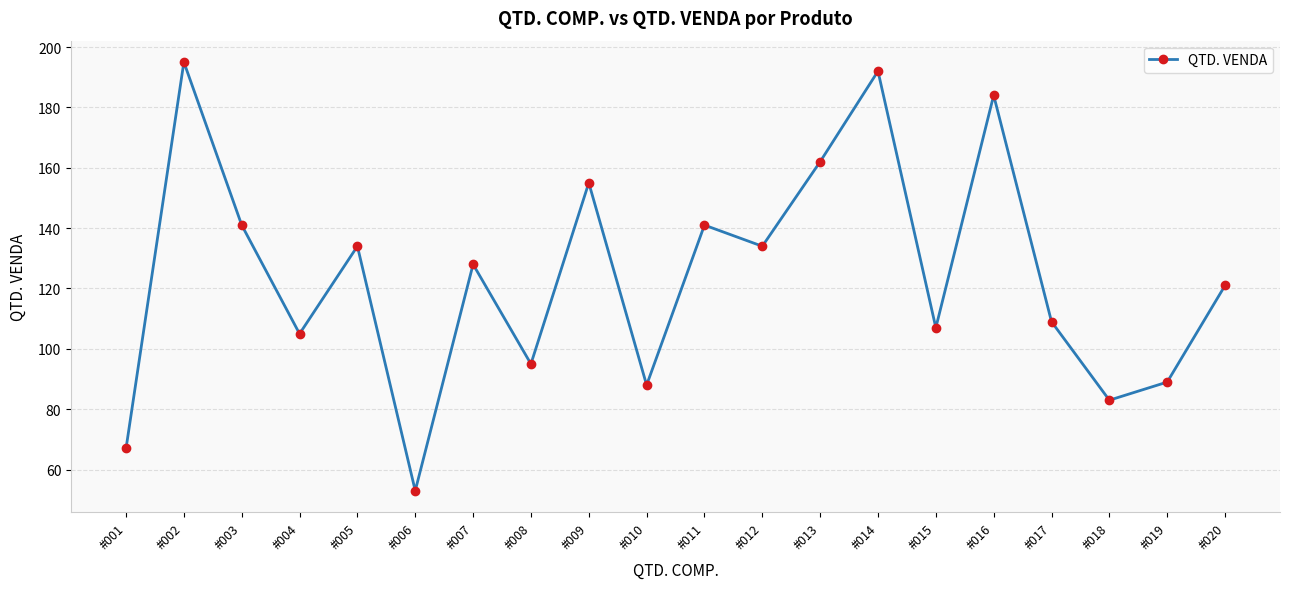

Where is the first local maximum?

#002